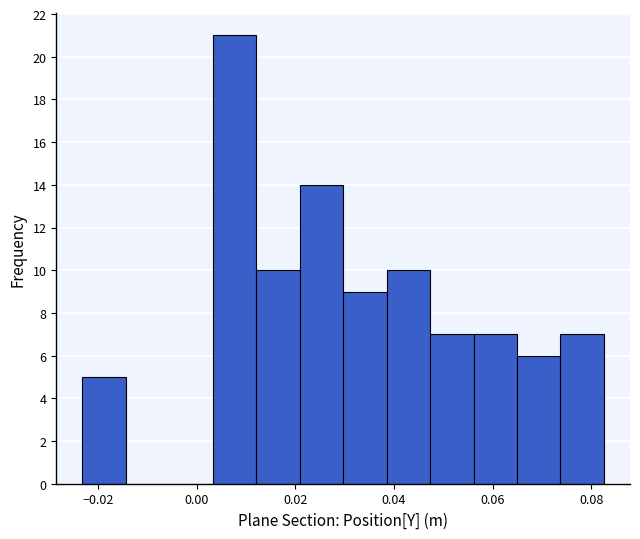

Reading left to right, transcribe this chart: for each bar, give the range it covers on the x-axis and its height. Neither the bar edges nor the heights are printed on the chart, so give them approximately, as read against the axes.

-0.024 to -0.014: 5
-0.014 to -0.006: 0
-0.006 to 0.004: 0
0.004 to 0.012: 21
0.012 to 0.020: 10
0.020 to 0.030: 14
0.030 to 0.038: 9
0.038 to 0.048: 10
0.048 to 0.056: 7
0.056 to 0.064: 7
0.064 to 0.074: 6
0.074 to 0.082: 7